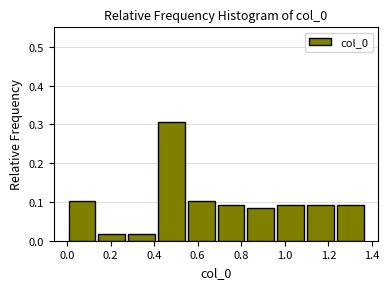

Over which range of the x-axis is the bar tallest?

0.42 to 0.54